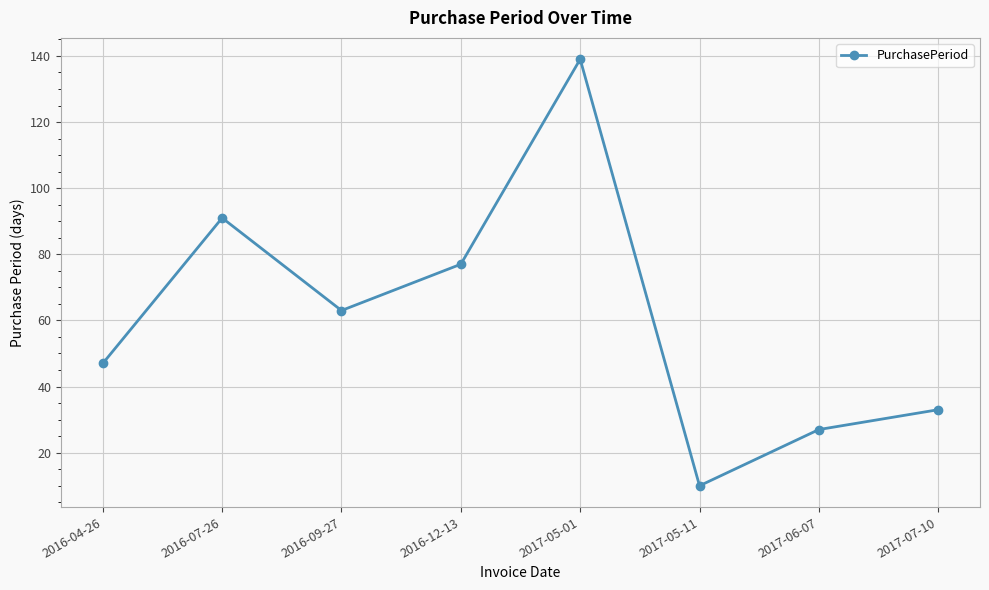

Is it true that the value at 2017-06-07 is 27?

True